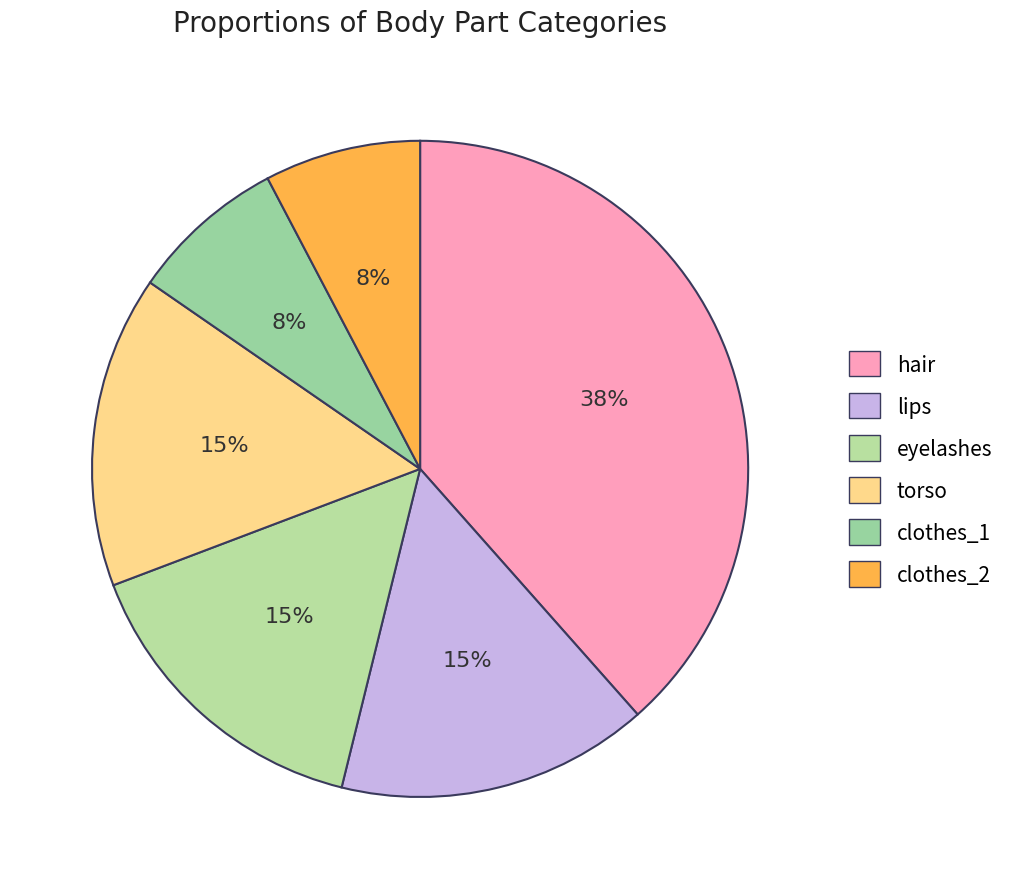

Is there a majority slice in this chart?

No